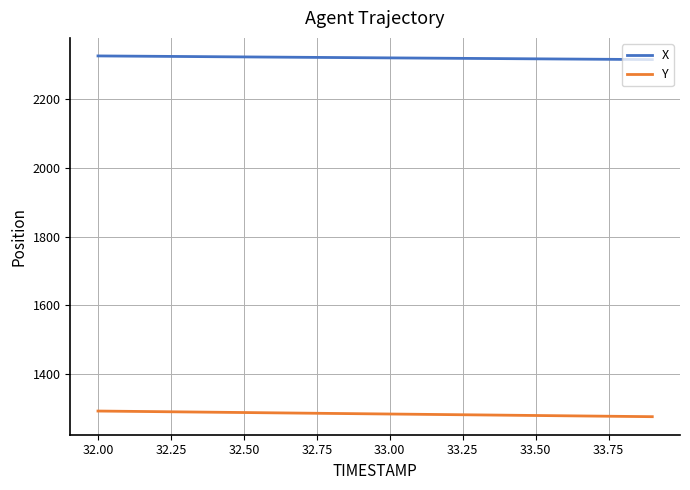

List the series in order of their overall mean, highest first.

X, Y